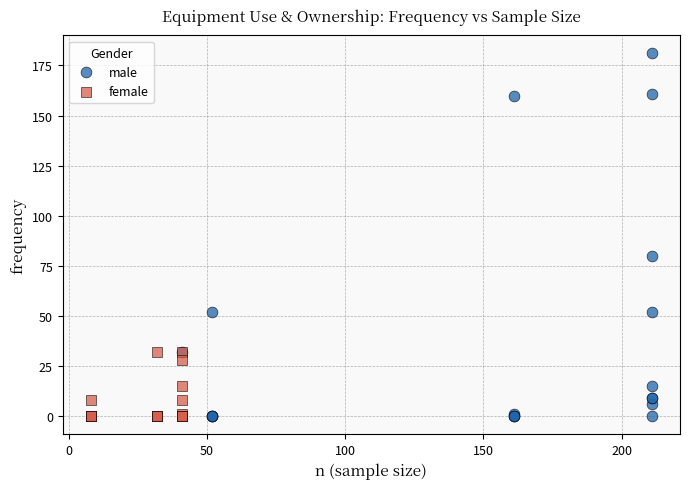

Which series has the widest spread of Y values?

male